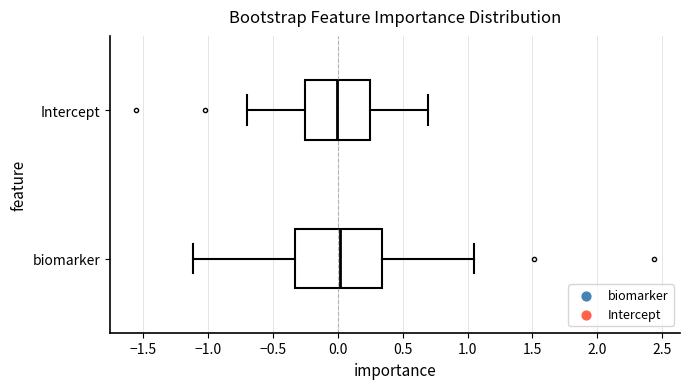

Reading bottom to top, read every box against the x-axis: the position of its median line, the range the box covers, and the ends of its whiskers. The values are not printed on the chart, so give them approximately, as read against the axis.

biomarker: median 0.00, box -0.35 to 0.35, whiskers -1.10 to 1.05
Intercept: median 0.00, box -0.25 to 0.25, whiskers -0.70 to 0.70